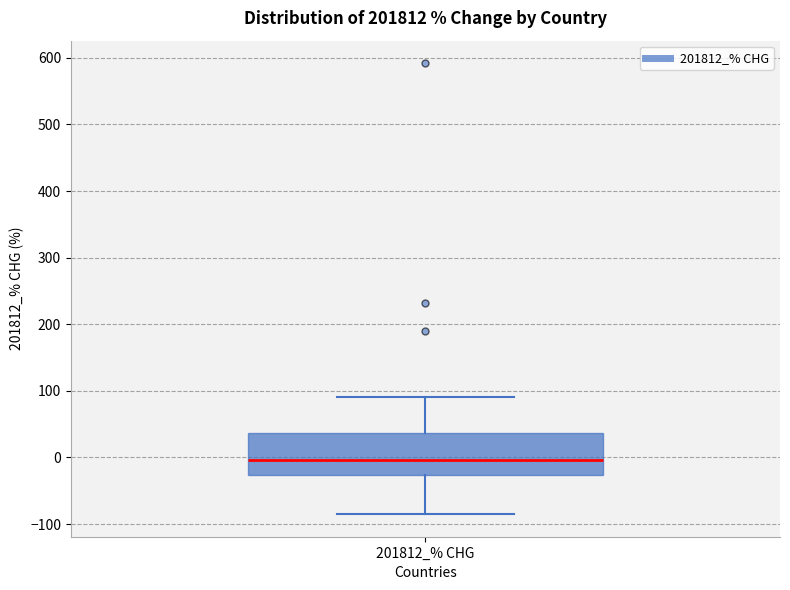

Transcribe this box plot: give where the median line is, the range the box spans, and where the two whiskers end, as read against the y-axis. The values are not printed on the chart, so give them approximately, as read against the axis.

median 0, box -30 to 40, whiskers -90 to 90